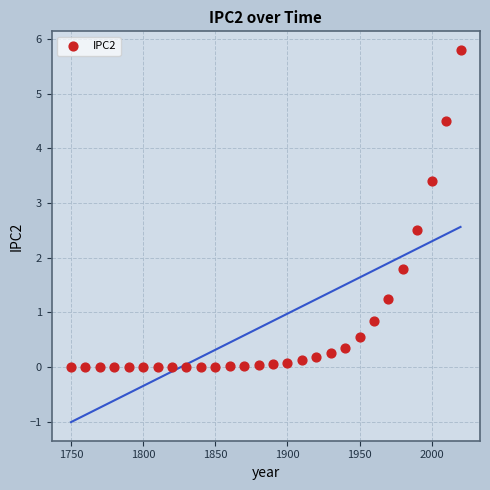

What is the range of X values (max minus min)?

270.0